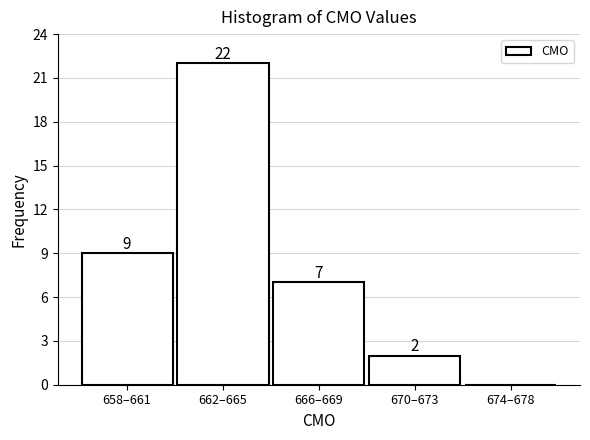

Reading left to right, what are all the values shown in this chart?

658–661=9	662–665=22	666–669=7	670–673=2	674–678=0